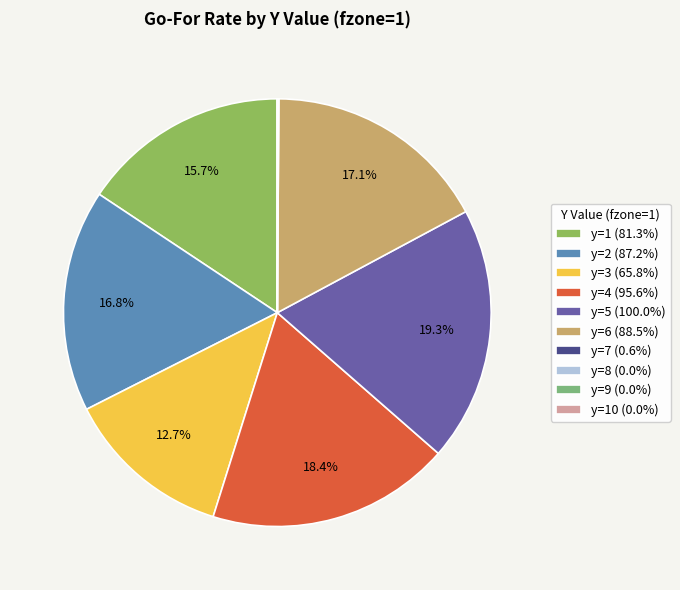

What is the smallest slice in the pie chart?

y=8